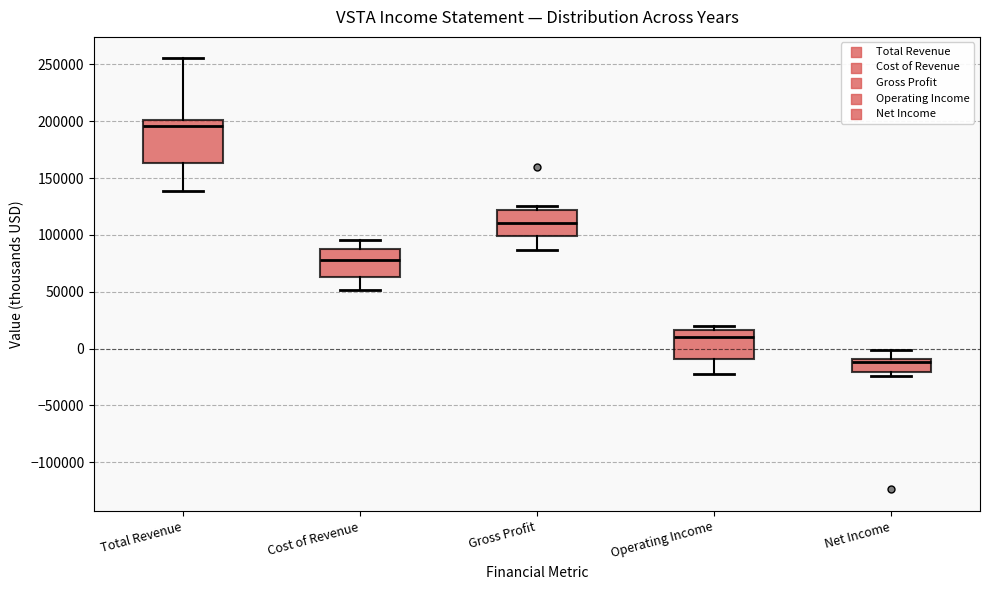

Reading left to right, read every box against the y-axis: the position of its median line, the range the box covers, and the ends of its whiskers. The values are not printed on the chart, so give them approximately, as read against the axis.

Total Revenue: median 195000, box 165000 to 200000, whiskers 140000 to 255000
Cost of Revenue: median 80000, box 65000 to 90000, whiskers 50000 to 95000
Gross Profit: median 110000, box 100000 to 120000, whiskers 85000 to 125000
Operating Income: median 10000, box -10000 to 15000, whiskers -20000 to 20000
Net Income: median -10000 (just below the box's upper edge), box -20000 to -10000, whiskers -25000 to 0